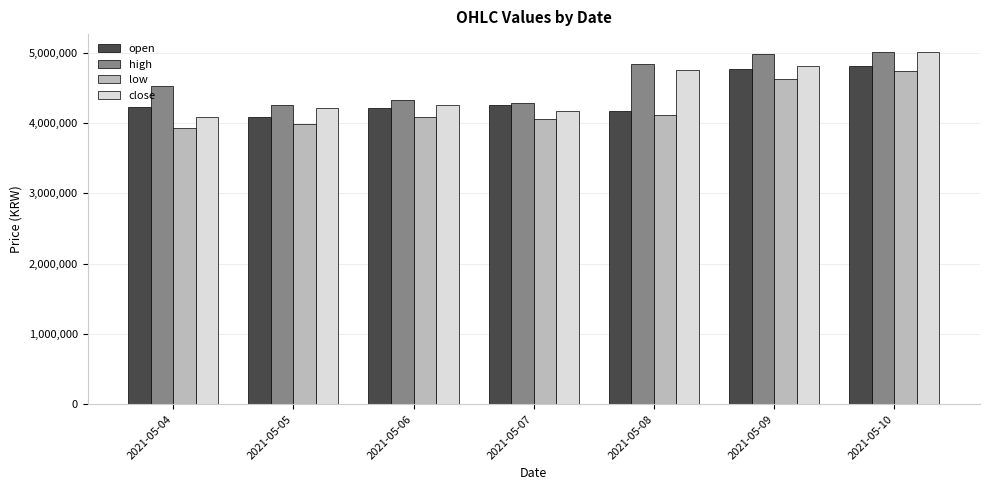

Where is close nearest to the value 4546000?

2021-05-08